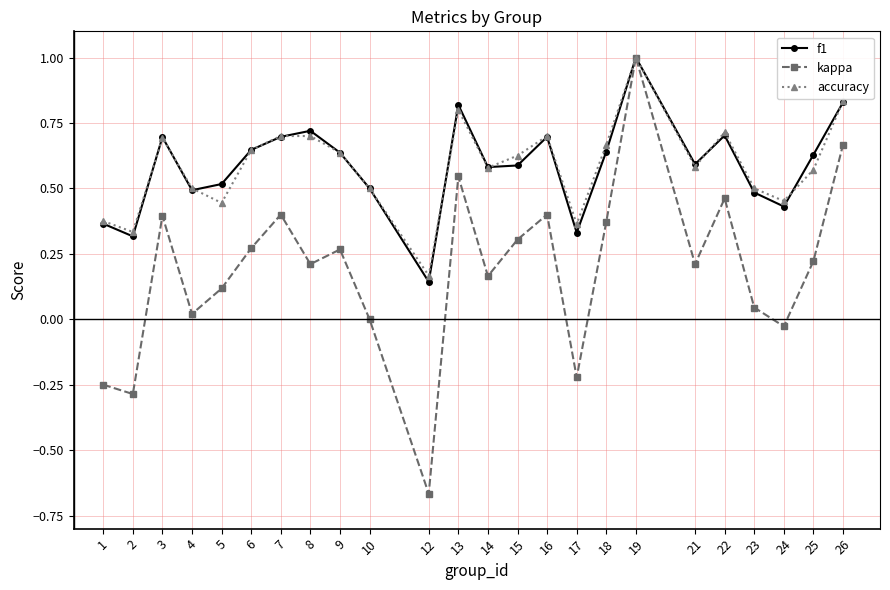

Where is f1 nearest to the value 0?

12